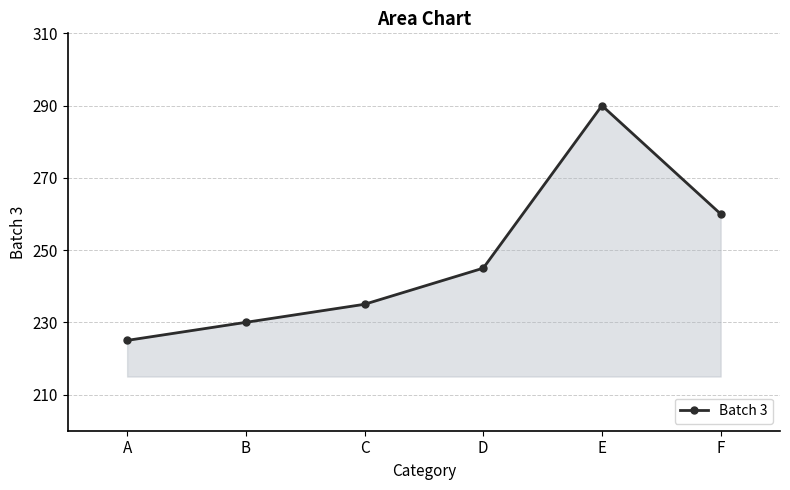

What is the difference between the second highest and second lowest values?

30